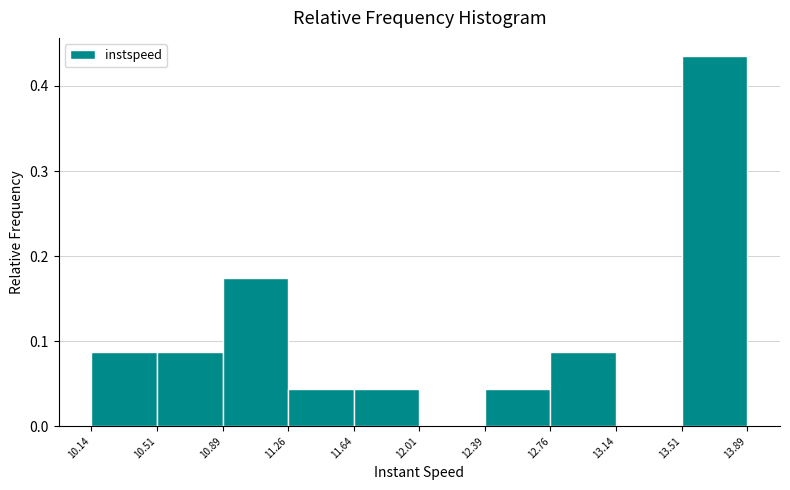

Reading left to right, list every bar in this chart as the range it spans on the x-axis followed by its height. The values are not printed on the chart, so give them approximately, as read against the axis.

10.14 to 10.51: 0.09
10.51 to 10.89: 0.09
10.89 to 11.26: 0.17
11.26 to 11.64: 0.04
11.64 to 12.01: 0.04
12.01 to 12.39: 0
12.39 to 12.76: 0.04
12.76 to 13.14: 0.09
13.14 to 13.51: 0
13.51 to 13.89: 0.43